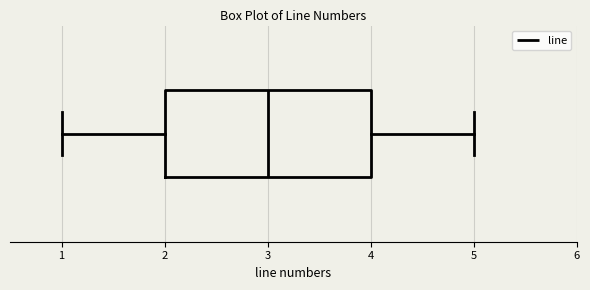

Where is the right edge of the box on the x-axis? The values are not printed on the chart, so give them approximately, as read against the axis.

4